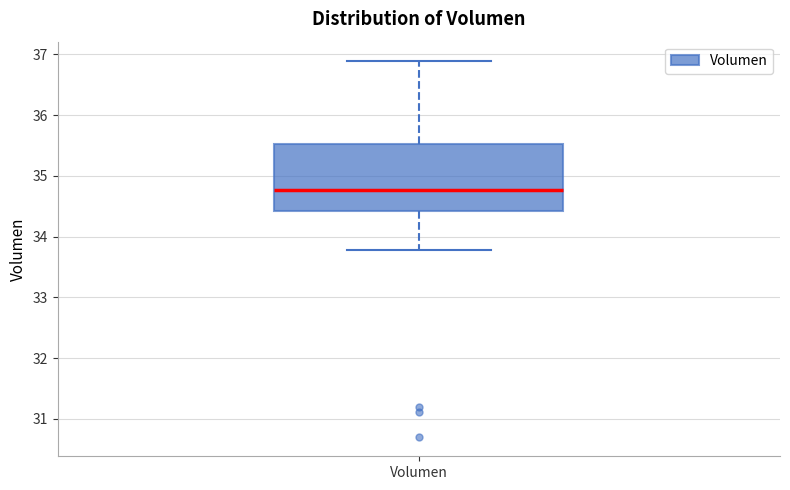

Transcribe this box plot: give where the median line is, the range the box spans, and where the two whiskers end, as read against the y-axis. The values are not printed on the chart, so give them approximately, as read against the axis.

median 34.8, box 34.4 to 35.5, whiskers 33.8 to 36.9